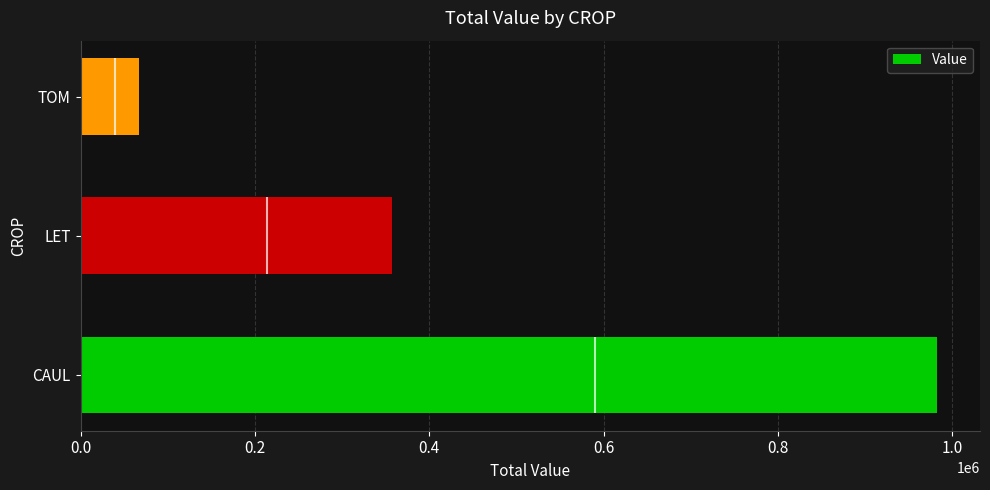

What is the sum of all values?

1405960.1